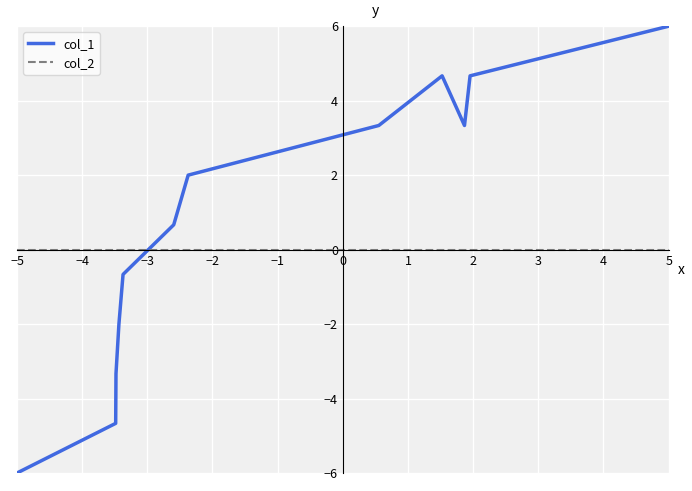

Which series has the largest total across all categories?

col_1